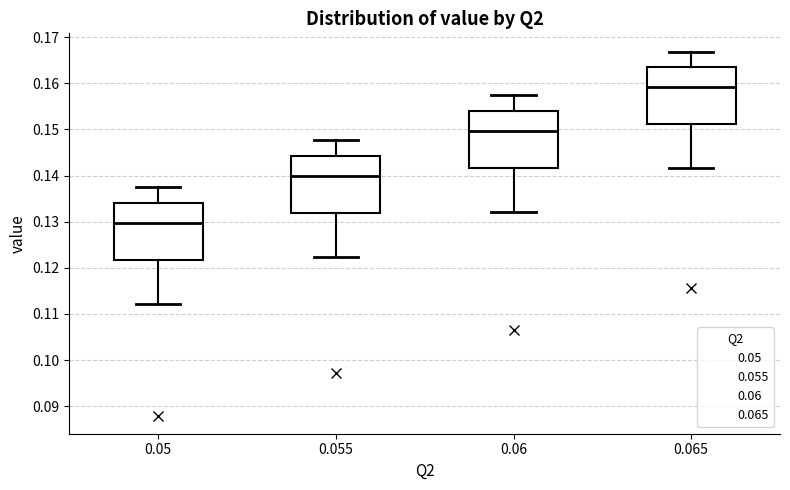

Reading left to right, transcribe this box plot: for each box, give where its median line is, the range the box spans, and where its two whiskers end, as read against the y-axis. The values are not printed on the chart, so give them approximately, as read against the axis.

0.05: median 0.130, box 0.122 to 0.134, whiskers 0.112 to 0.137
0.055: median 0.140, box 0.132 to 0.144, whiskers 0.122 to 0.148
0.06: median 0.150, box 0.142 to 0.154, whiskers 0.132 to 0.157
0.065: median 0.159, box 0.151 to 0.164, whiskers 0.142 to 0.167